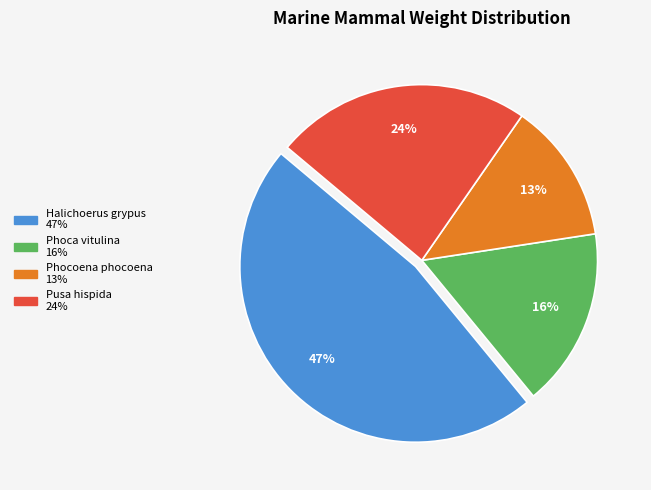

Rank the categories by value from lowest to highest.

Phocoena phocoena, Phoca vitulina, Pusa hispida, Halichoerus grypus